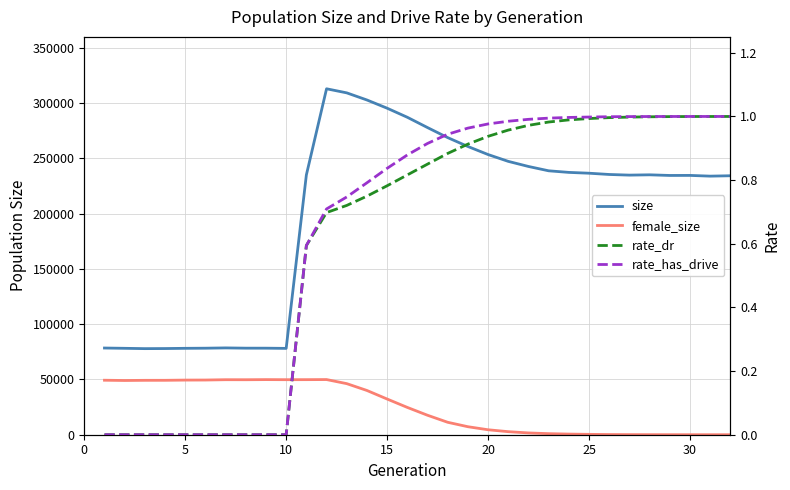

What is the average value of the rate_has_drive series?

0.6